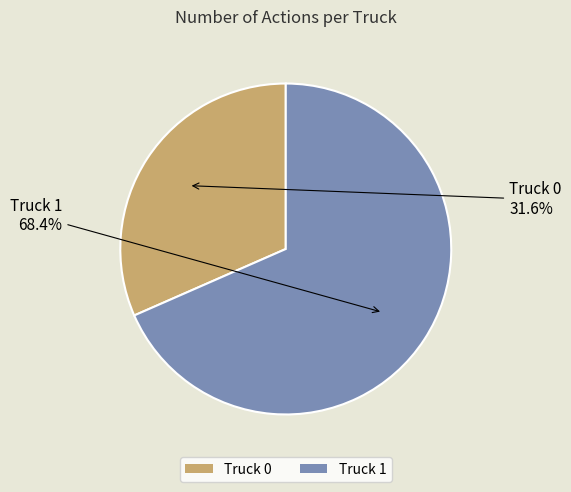

What percentage do Truck 1 and Truck 0 together represent?

100.0%